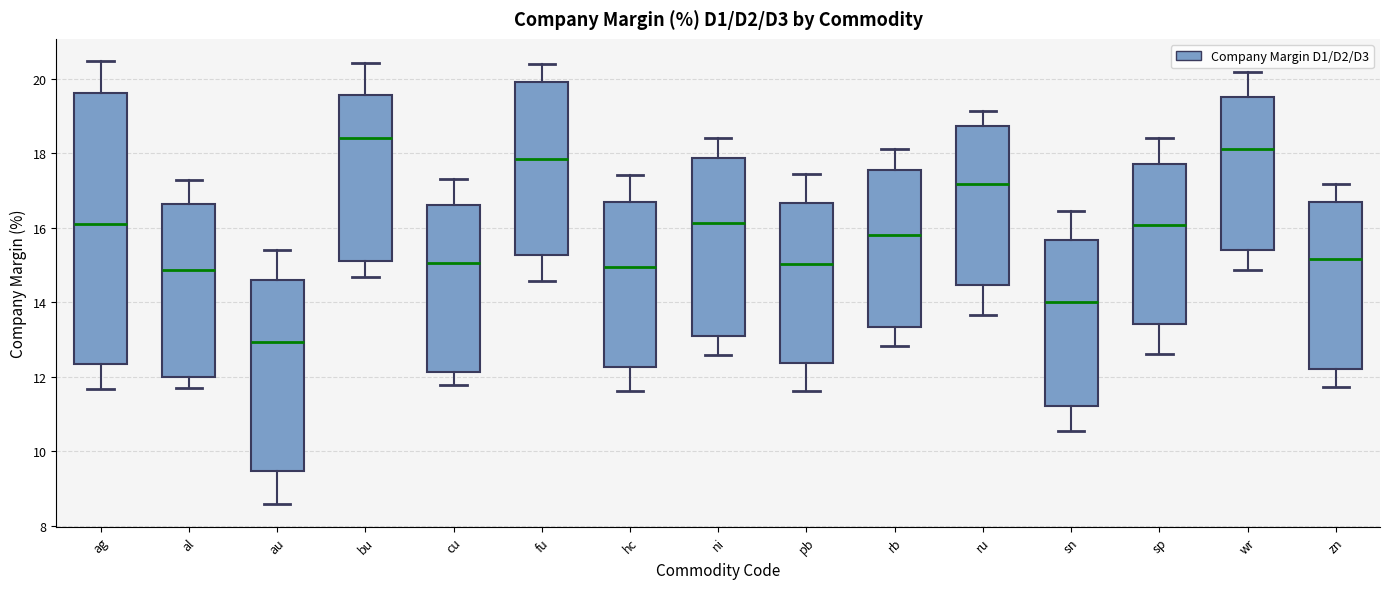

Which box's median line is the highest?

bu